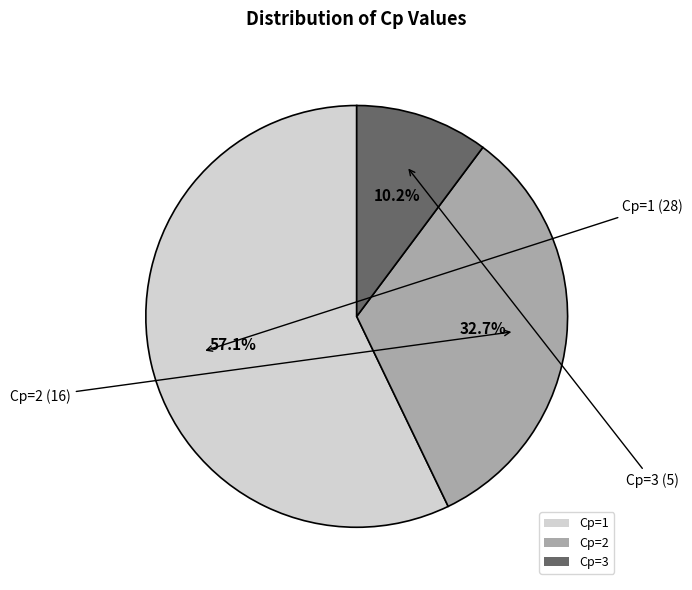

Combined, do Cp=2 and Cp=1 account for over 50%?

Yes